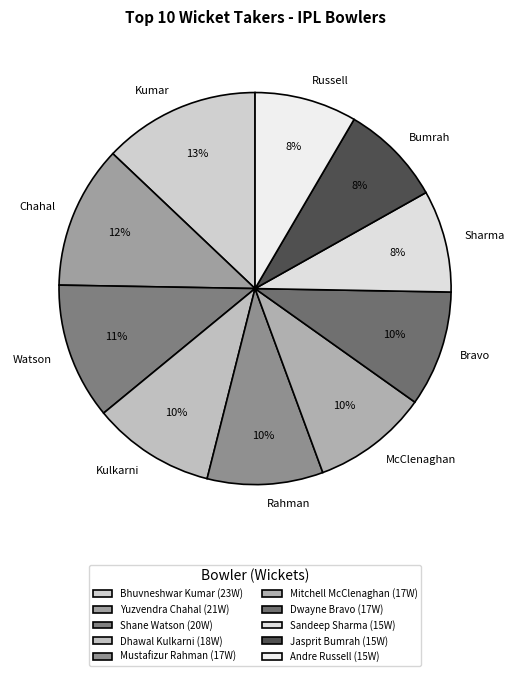

To the nearest percent, what percentage of the pie is Bhuvneshwar Kumar?

13%